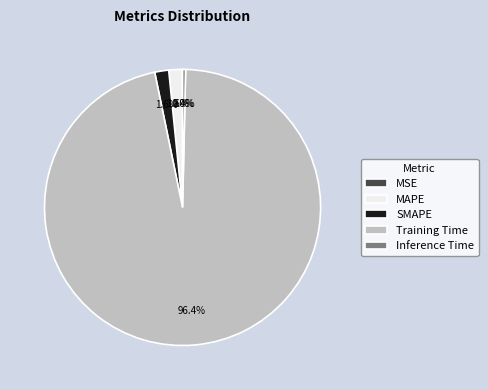

Between Training Time and SMAPE, which is larger?

Training Time